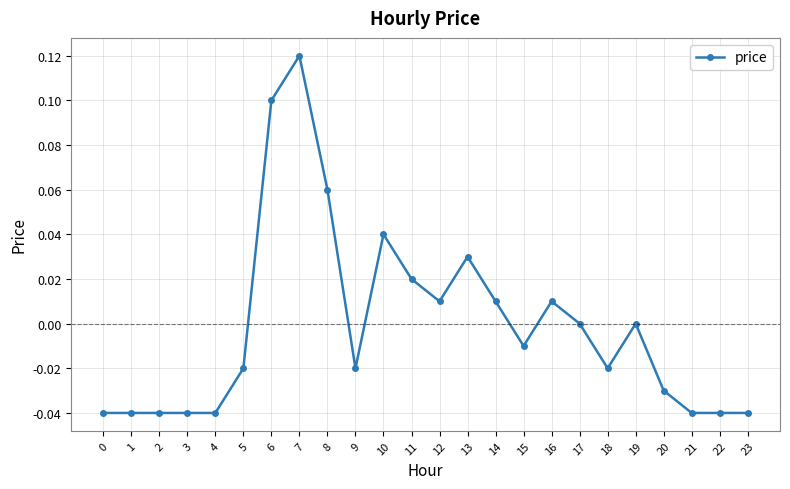

Count the number of categories in the chart.

24